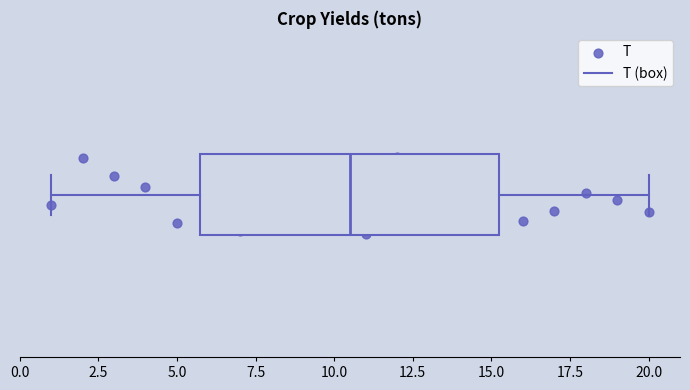

Where is the right edge of the box on the x-axis? The values are not printed on the chart, so give them approximately, as read against the axis.

15.5